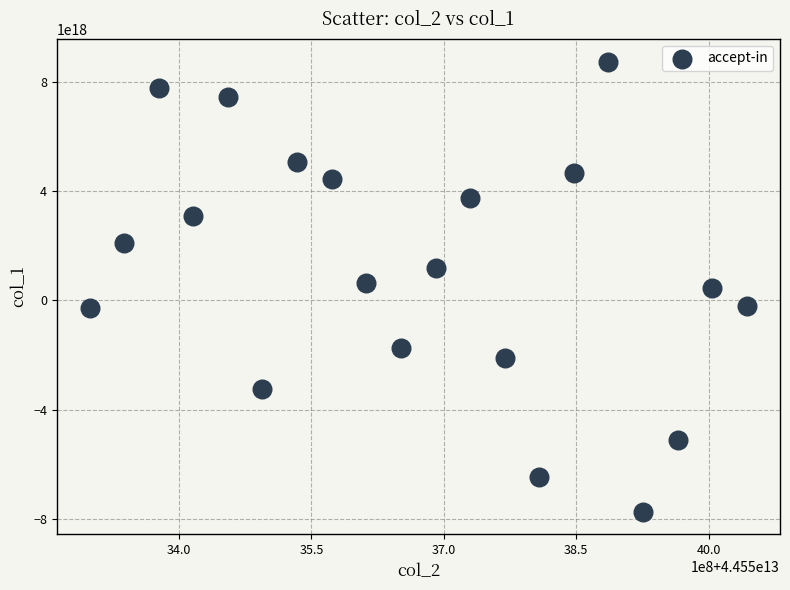

What is the range of X values (max minus min)?

744791117